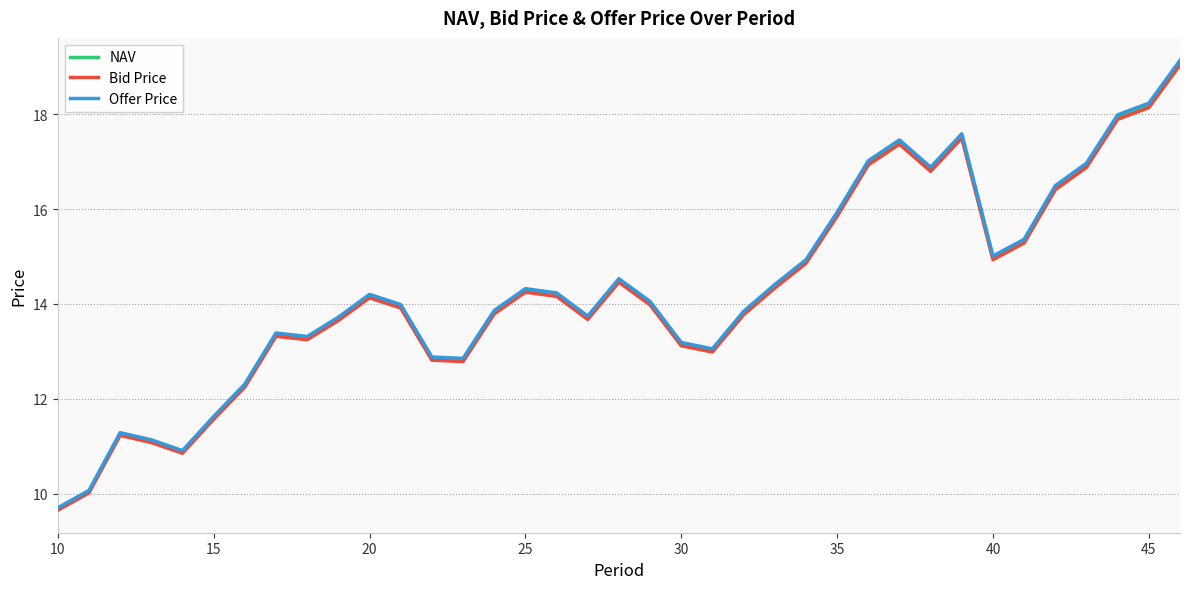

Which series has the widest spread of values?

Offer Price